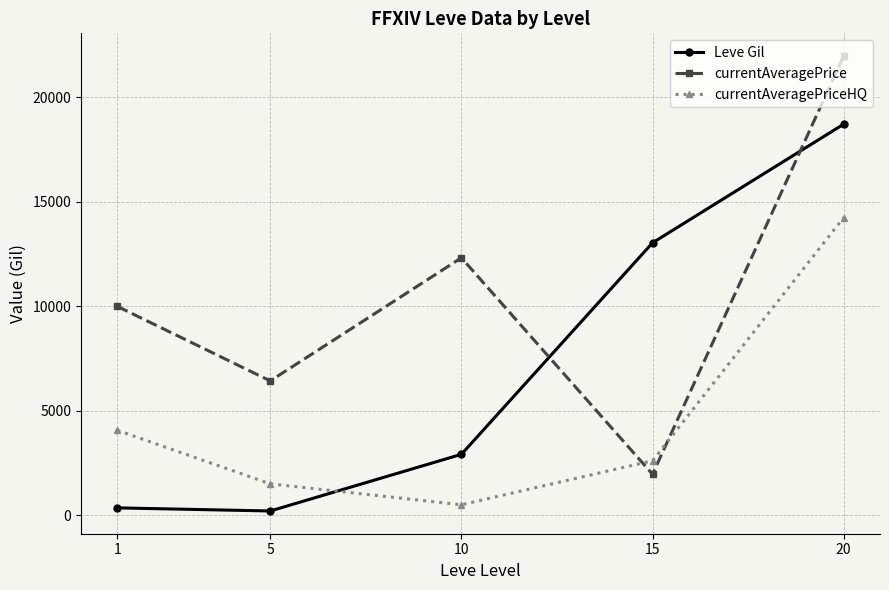

What is the difference between the Leve Gil values at 10 and 15?

10126.7